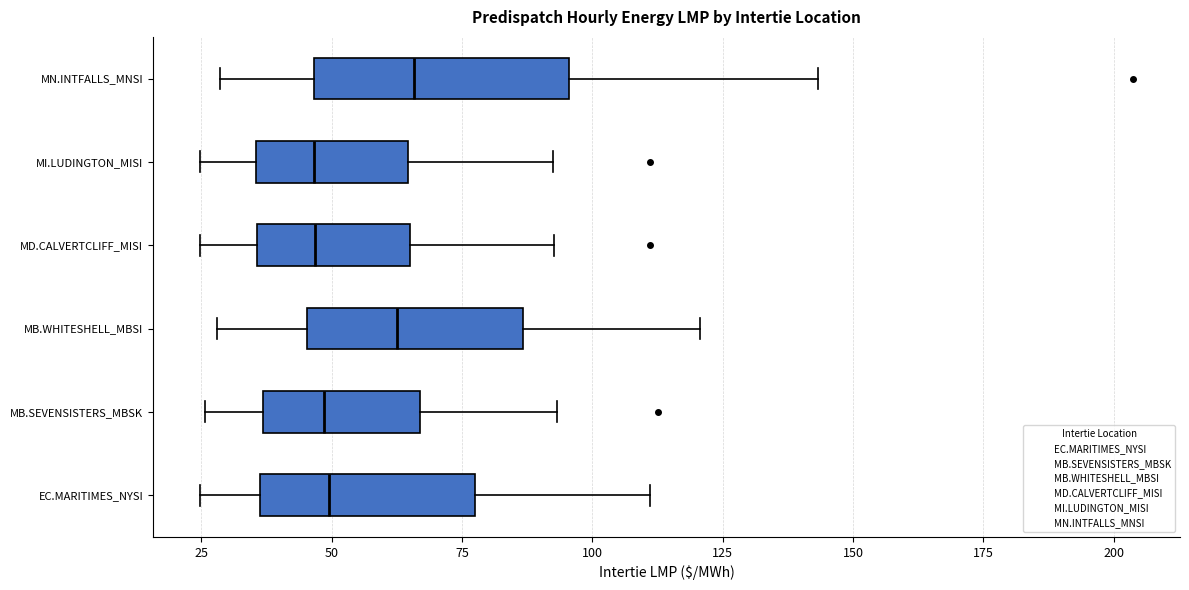

Reading bottom to top, transcribe this box plot: for each box, give where its median line is, the range the box spans, and where its two whiskers end, as read against the x-axis. The values are not printed on the chart, so give them approximately, as read against the axis.

EC.MARITIMES_NYSI: median 50, box 35 to 75, whiskers 25 to 110
MB.SEVENSISTERS_MBSK: median 50, box 35 to 65, whiskers 25 to 95
MB.WHITESHELL_MBSI: median 65, box 45 to 85, whiskers 30 to 120
MD.CALVERTCLIFF_MISI: median 45, box 35 to 65, whiskers 25 to 95
MI.LUDINGTON_MISI: median 45, box 35 to 65, whiskers 25 to 95
MN.INTFALLS_MNSI: median 65, box 45 to 95, whiskers 30 to 145